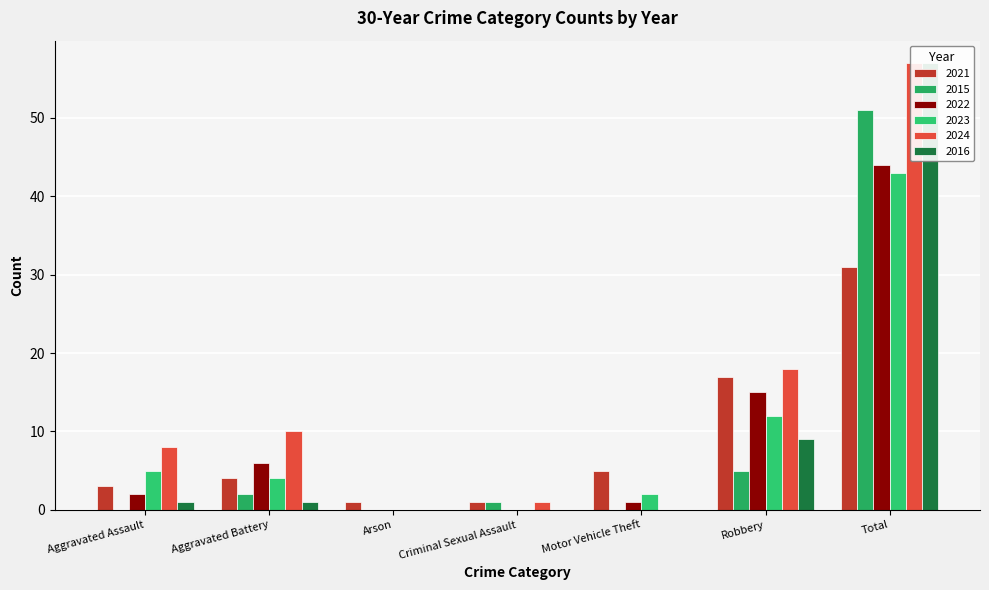

What is the difference between the 2016 values at Total and Aggravated Assault?

56